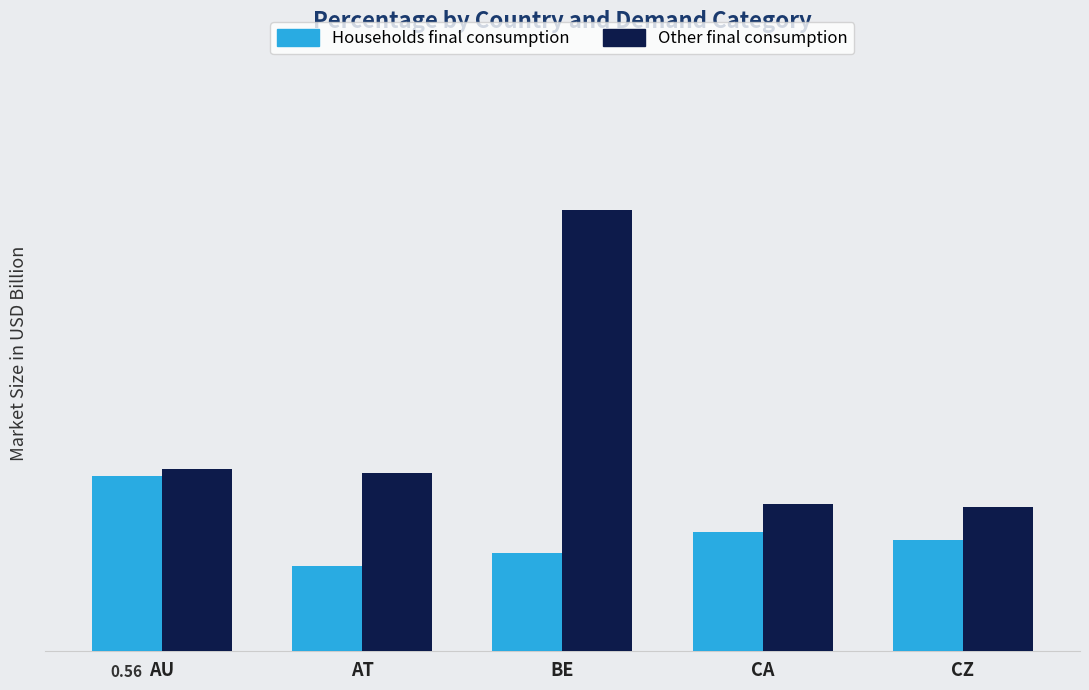

What is the spread (max minus min) of values at CA?

0.1